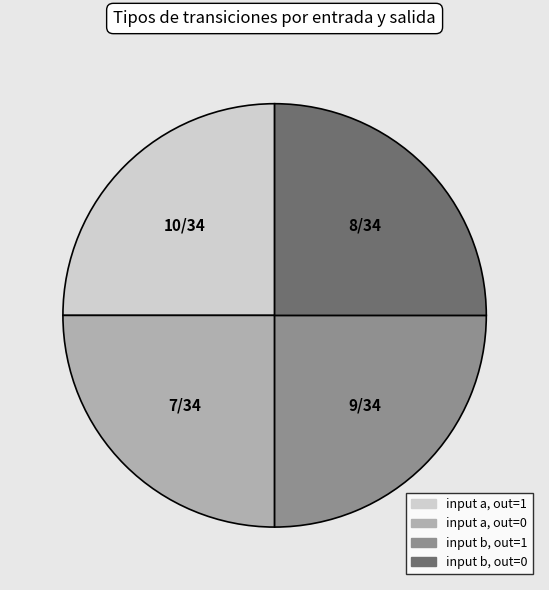

What is the ratio of the value at input a, out=0 to the value at input b, out=1?

1.0